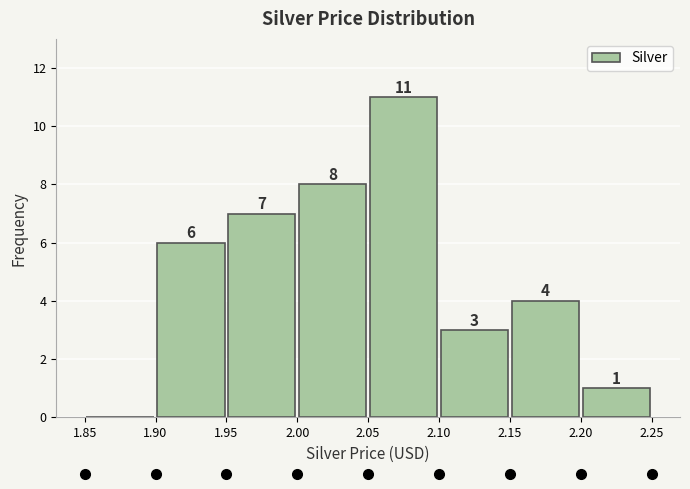

Which range on the x-axis has the tallest bar?

2.05 to 2.10